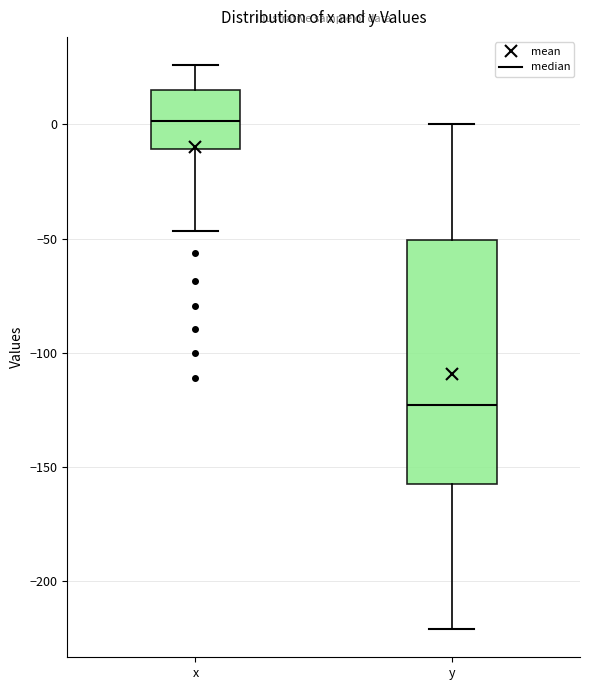

Reading left to right, transcribe this box plot: for each box, give where its median line is, the range the box spans, and where its two whiskers end, as read against the y-axis. The values are not printed on the chart, so give them approximately, as read against the axis.

x: median 0, box -10 to 15, whiskers -45 to 25
y: median -125, box -155 to -50, whiskers -220 to 0